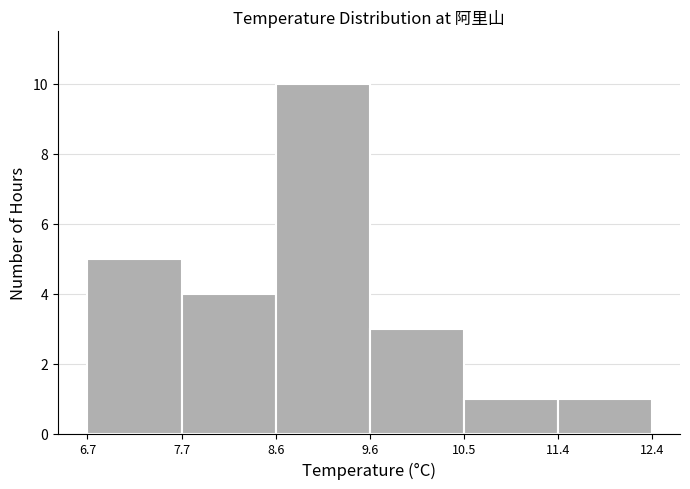

Over which range of the x-axis is the bar tallest?

8.6 to 9.6